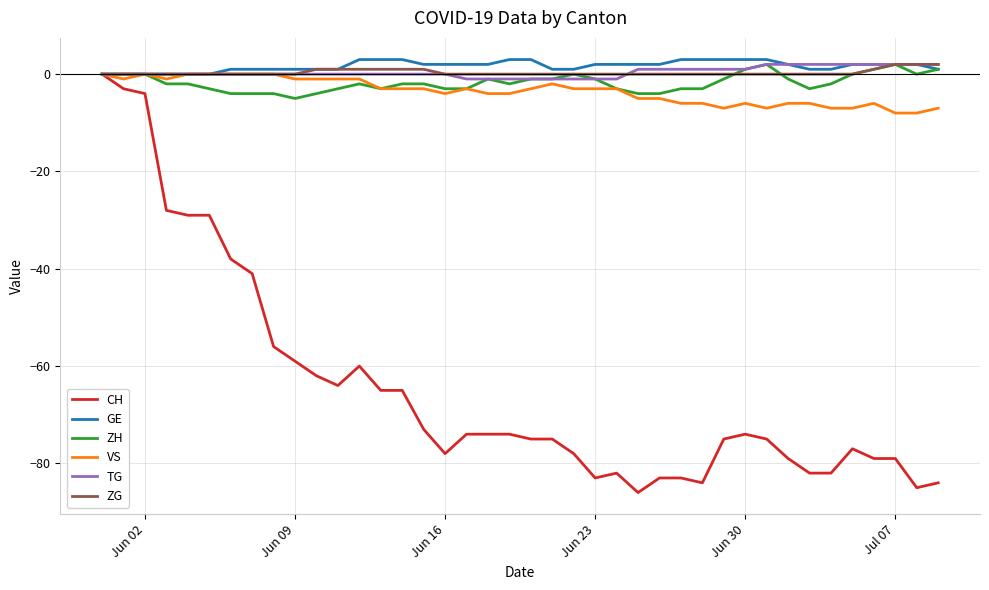

What is the lowest value of the CH series?

-86